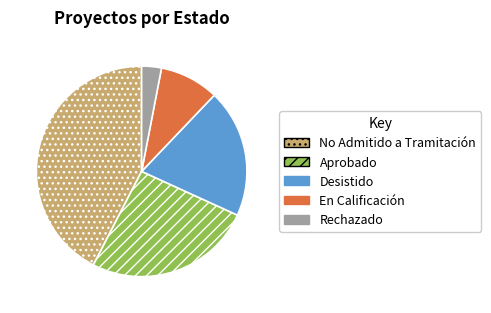

Does any single category account for the majority?

No